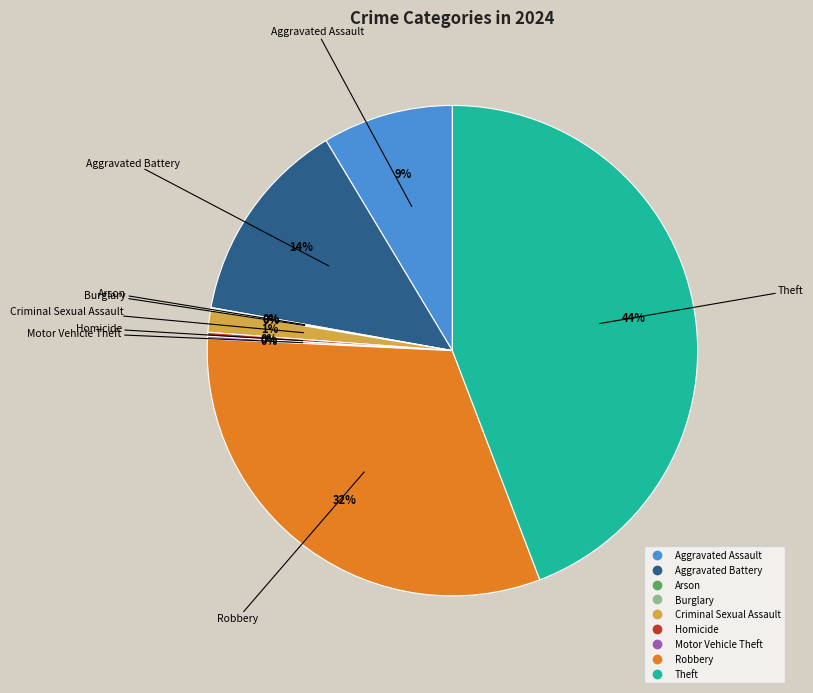

Between Robbery and Theft, which is larger?

Theft